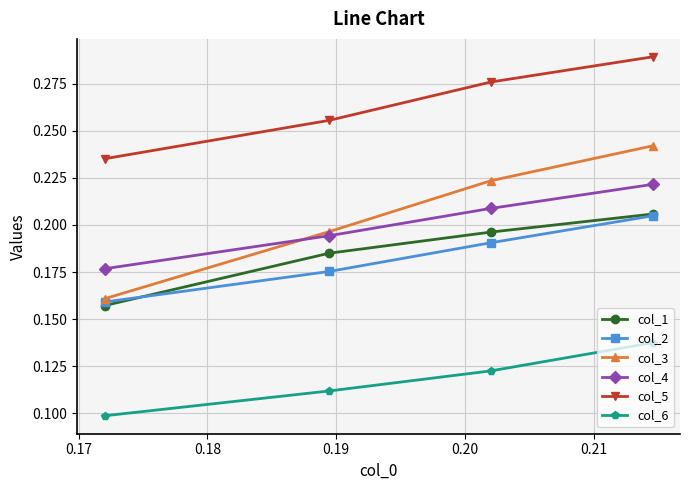

True or false: col_3 and col_6 cross at least once.

False